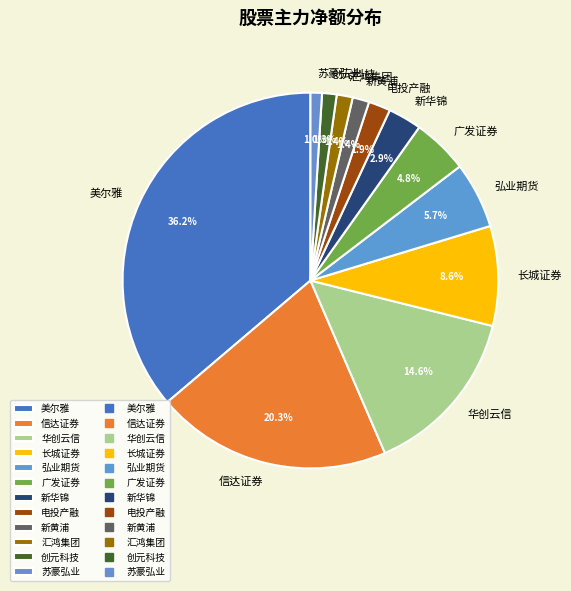

Is 美尔雅 the majority of the pie?

No